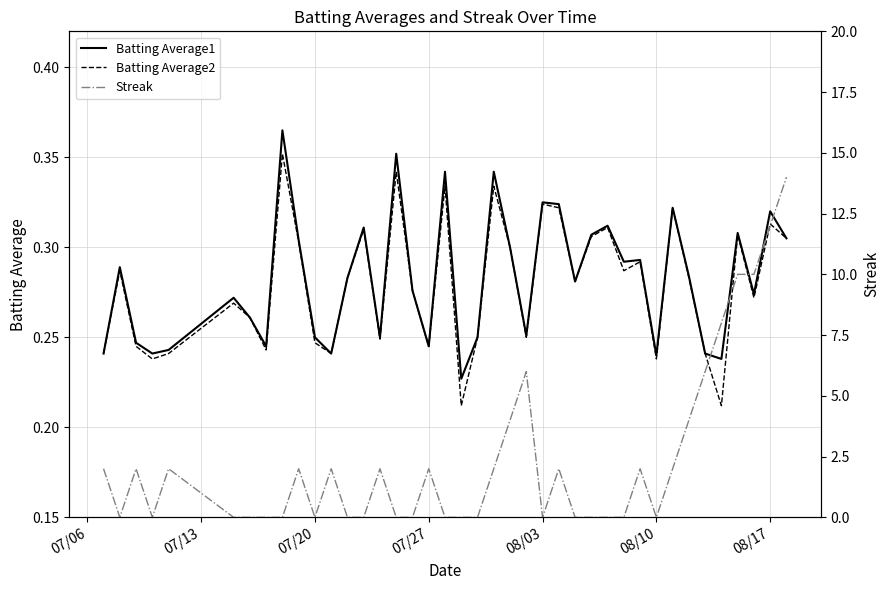

Does the chart have visible grid lines?

Yes